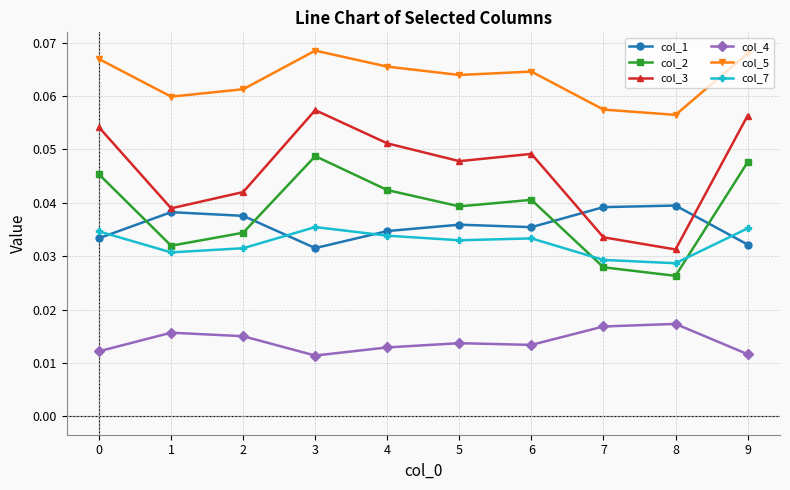

What is the sum of all col_3 values?

0.5